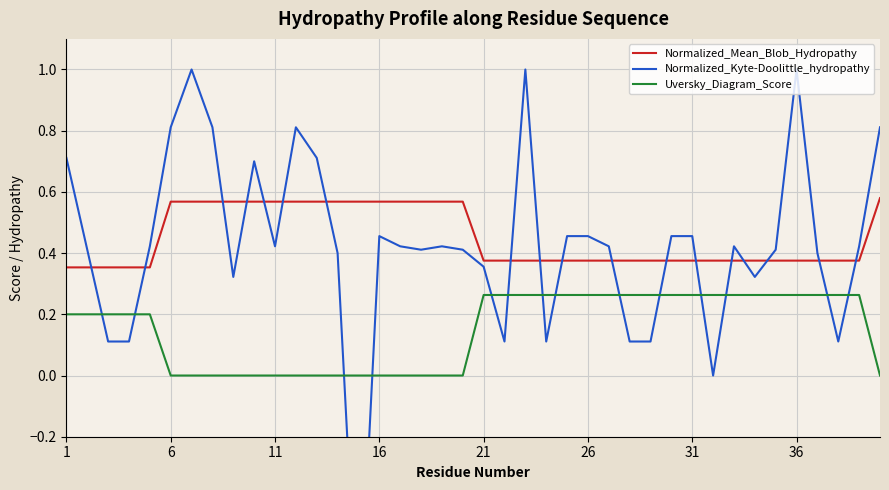

True or false: Normalized_Mean_Blob_Hydropathy and Uversky_Diagram_Score cross at least once.

False